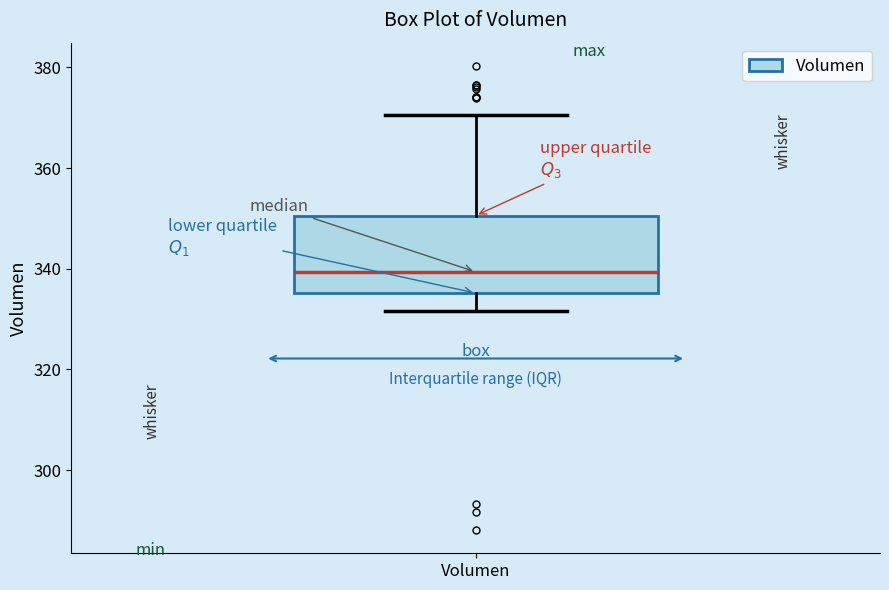

Where does the median line of the box for Volumen sit on the y-axis? The values are not printed on the chart, so give them approximately, as read against the axis.

340